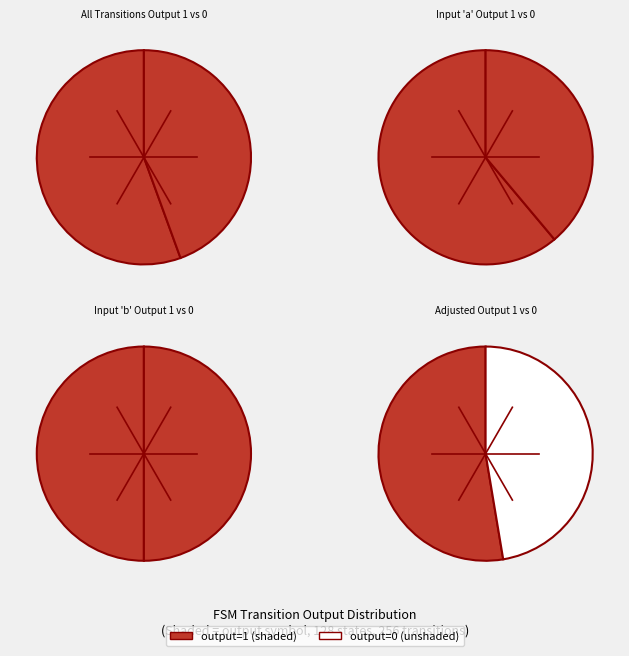

To the nearest percent, what portion does 16 represent?

12%